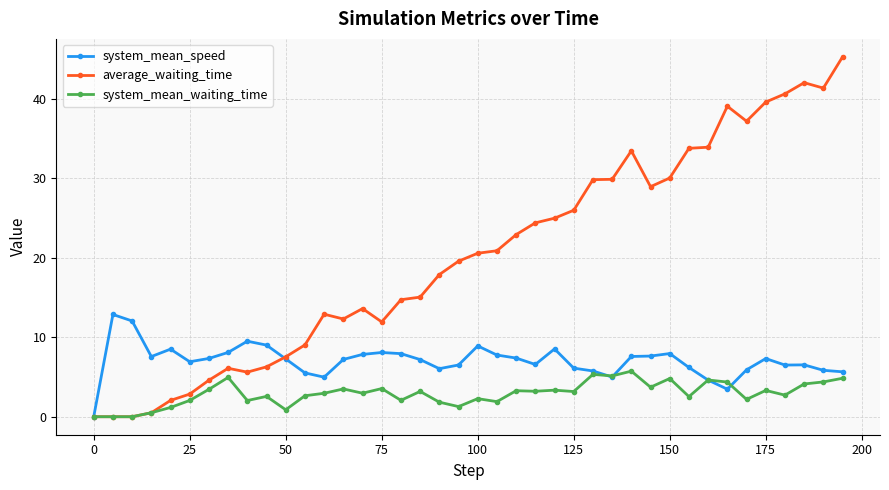

Which series has the largest total across all categories?

average_waiting_time